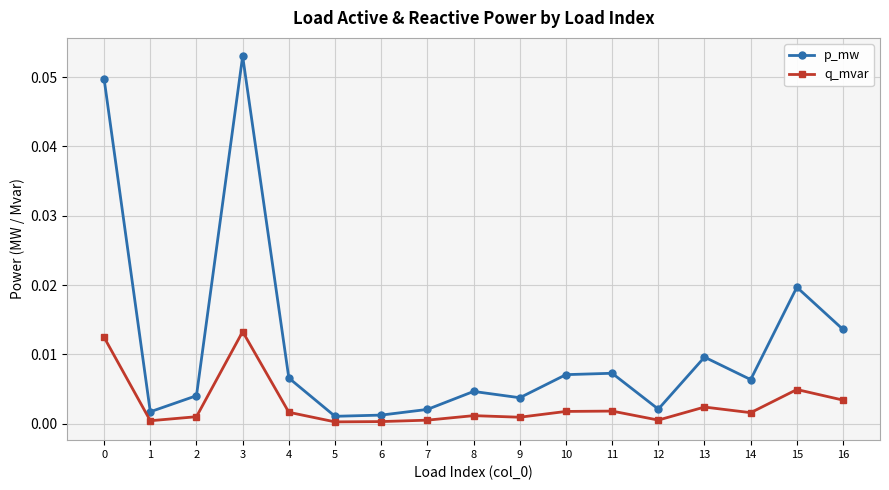

The value of p_mw at 15 is 0.0. True or false?

True